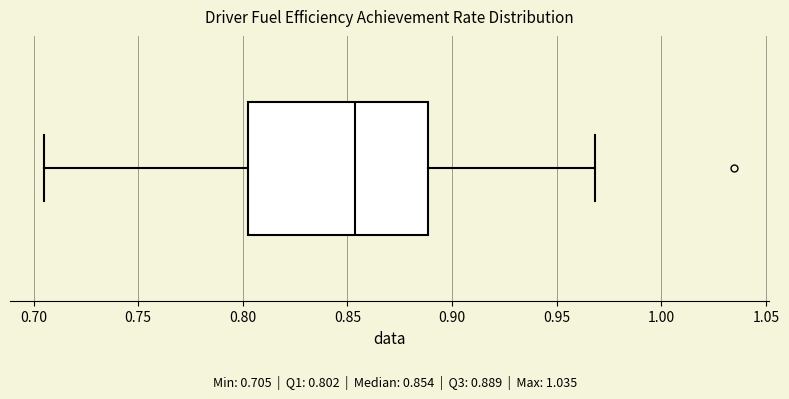

Read this box plot against the x-axis: the position of the median line, the range covered by the box, and the ends of both whiskers. The values are not printed on the chart, so give them approximately, as read against the axis.

median 0.855, box 0.800 to 0.890, whiskers 0.705 to 0.970